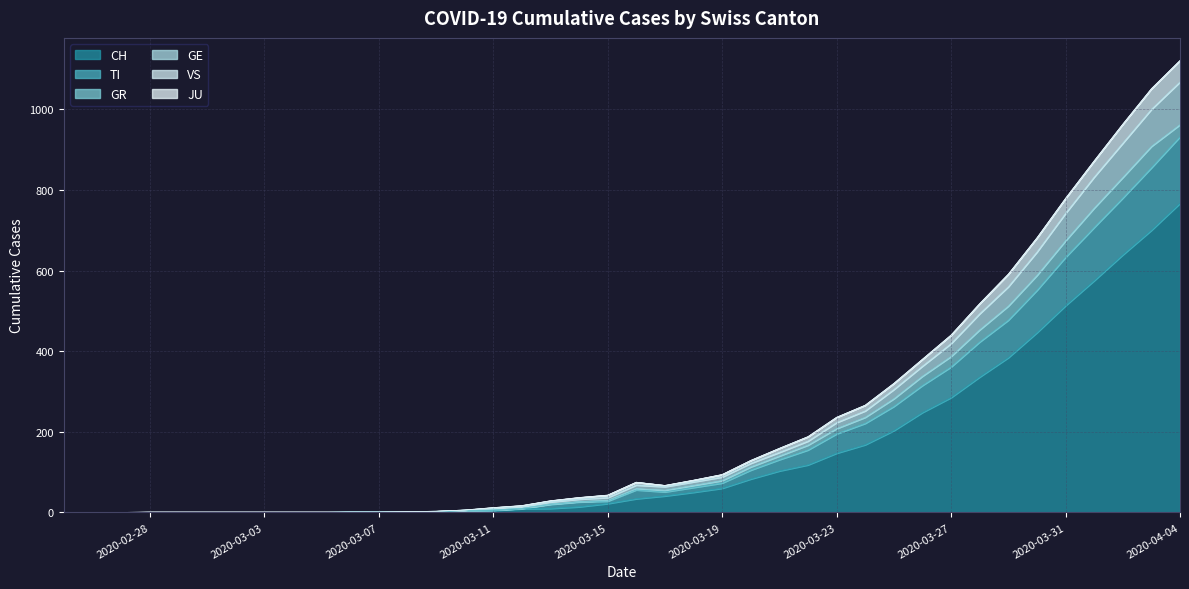

What is the greatest value displayed?

1121